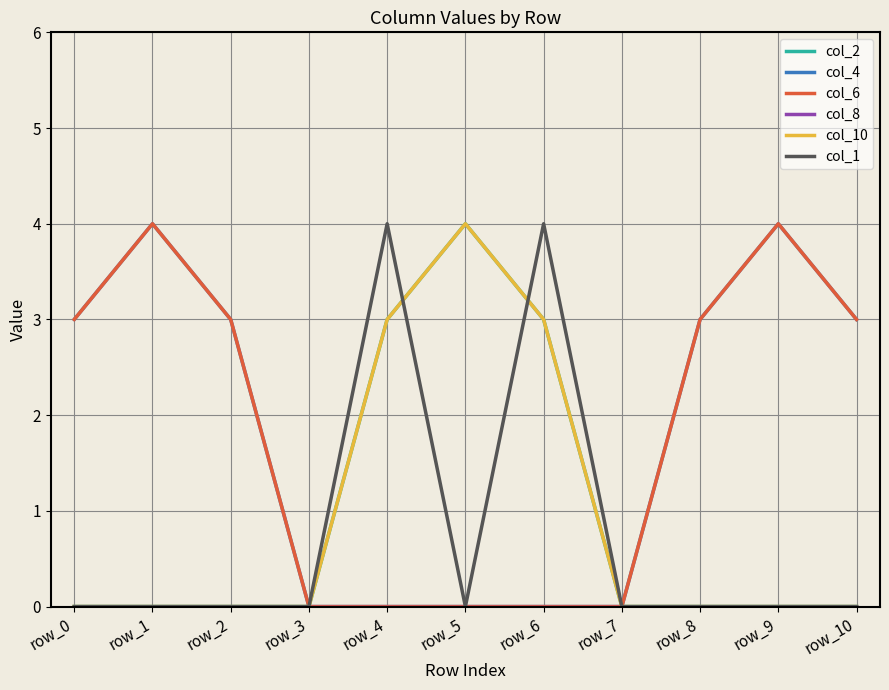

How many lines are shown in the chart?

6